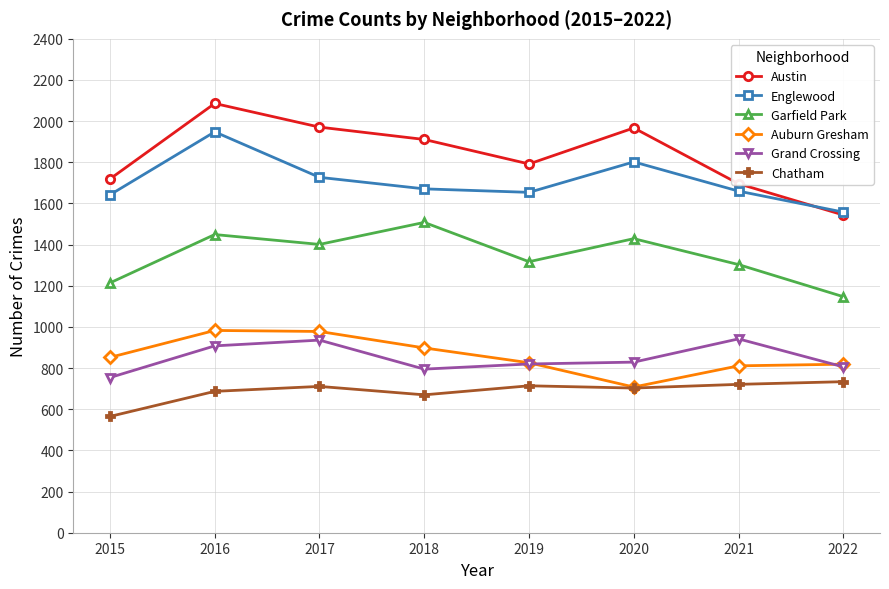

True or false: Grand Crossing and Chatham cross at least once.

False